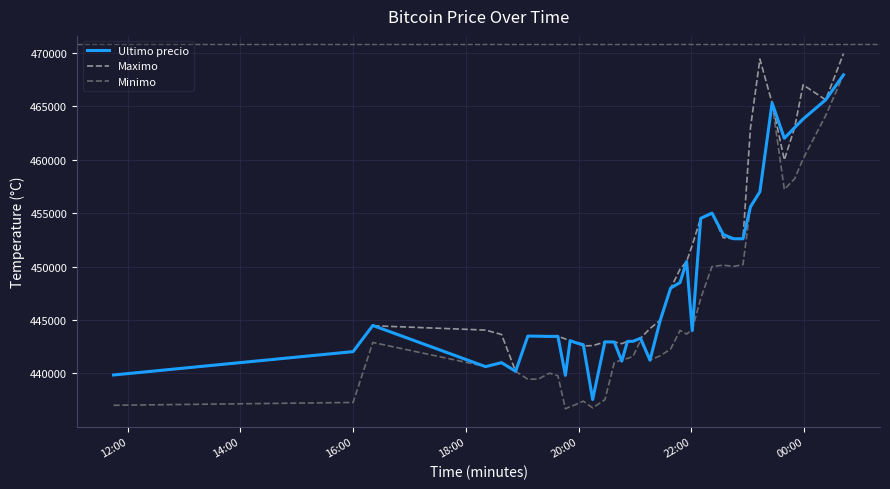

Which series has the widest spread of values?

Minimo